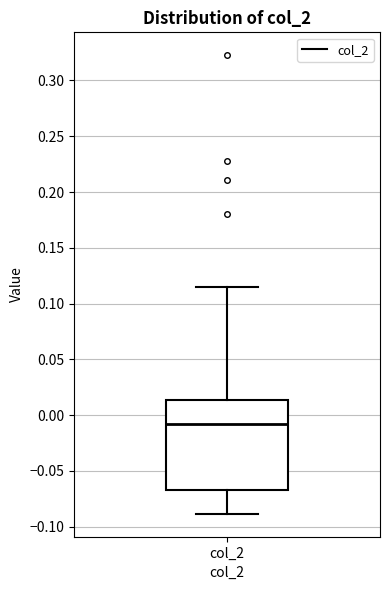

Where does the upper whisker of the box for col_2 end on the y-axis? The values are not printed on the chart, so give them approximately, as read against the axis.

0.115